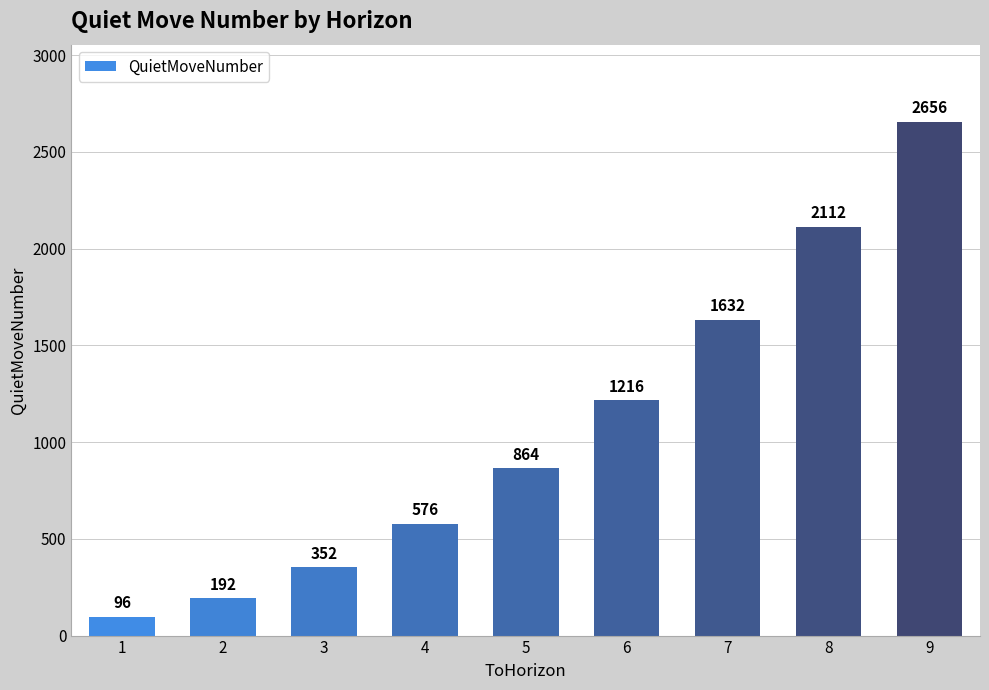

The chart shows a value of 554 at 5. True or false?

False